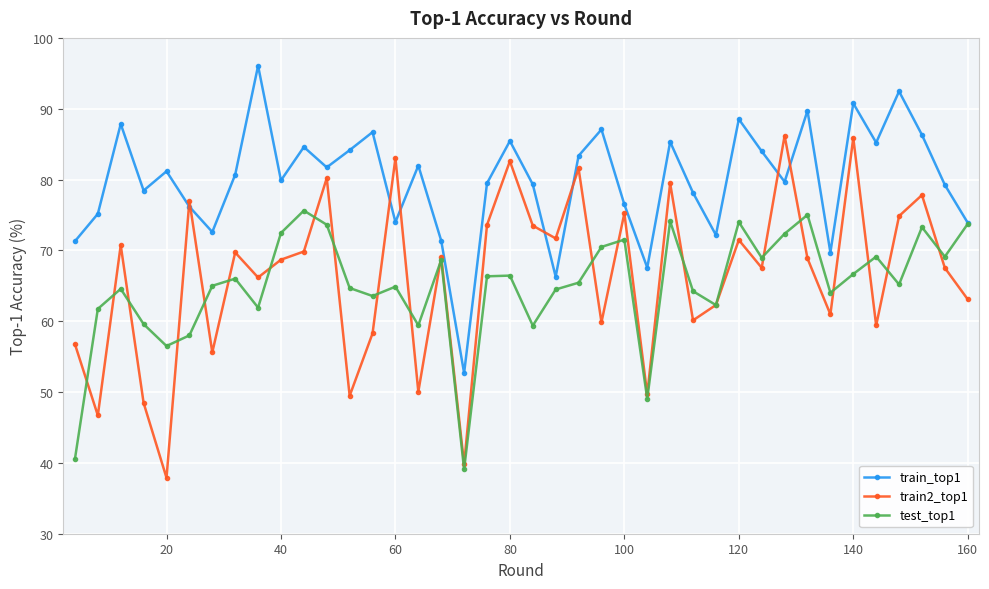

Which series has the largest range (max minus min)?

train2_top1